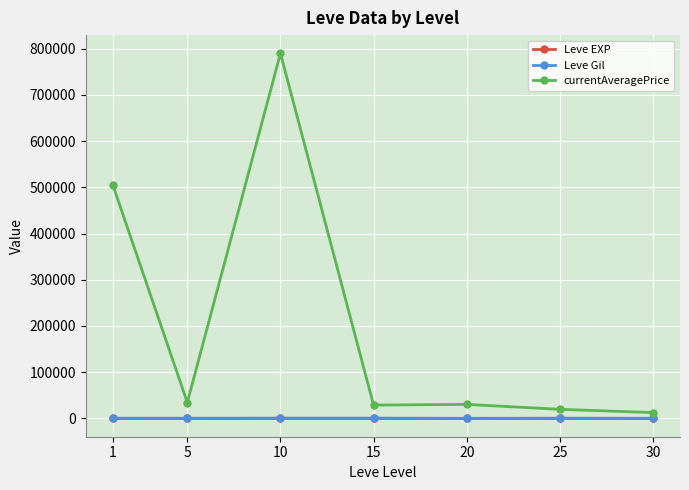

Count the number of data series in this chart.

3